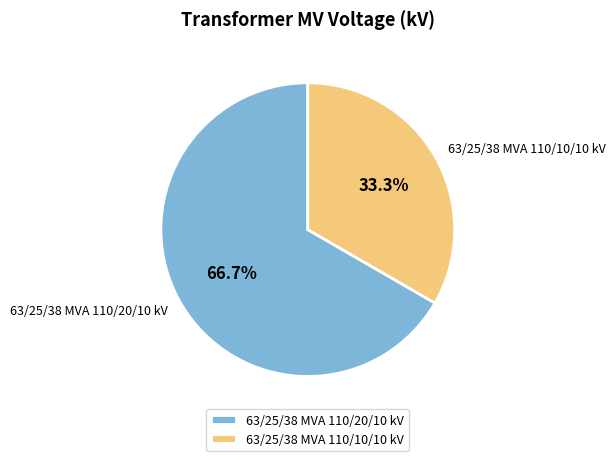

Which slice represents more than half of the pie?

63/25/38 MVA 110/20/10 kV